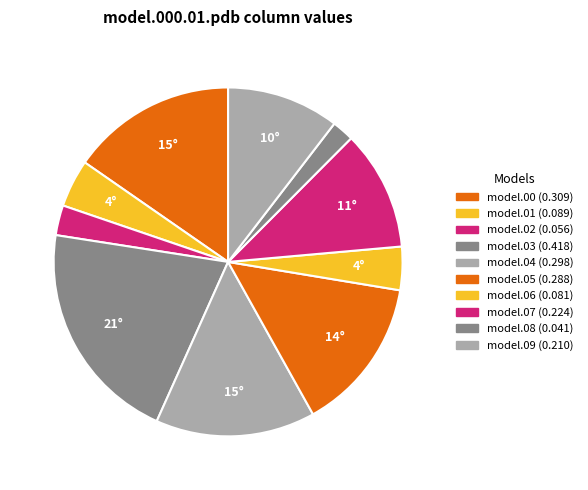

Count the number of slices in the pie.

10